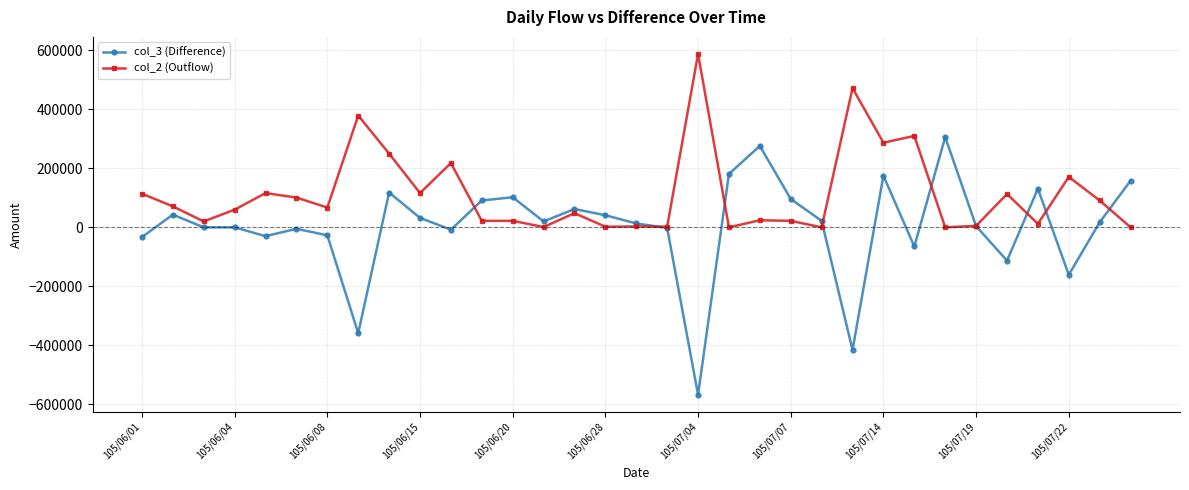

Does the chart display data point markers on the line(s)?

Yes